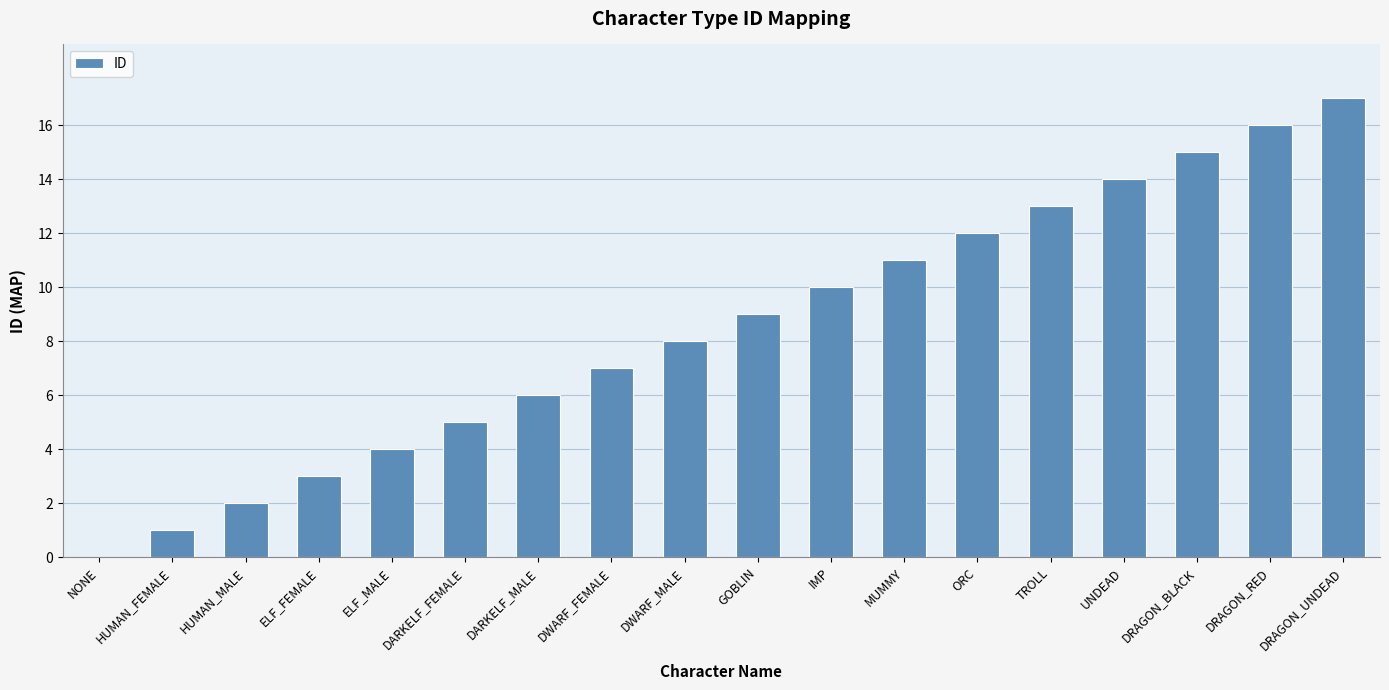

Reading right to left, list all the values displayed in this chart.

DRAGON_UNDEAD=17	DRAGON_RED=16	DRAGON_BLACK=15	UNDEAD=14	TROLL=13	ORC=12	MUMMY=11	IMP=10	GOBLIN=9	DWARF_MALE=8	DWARF_FEMALE=7	DARKELF_MALE=6	DARKELF_FEMALE=5	ELF_MALE=4	ELF_FEMALE=3	HUMAN_MALE=2	HUMAN_FEMALE=1	NONE=0